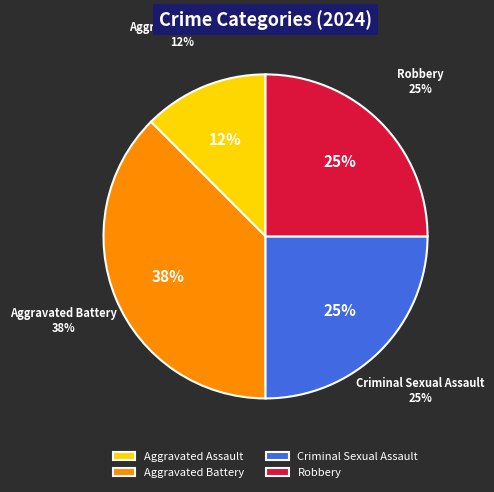

Is the sum of Aggravated Battery and Robbery greater than half?

Yes